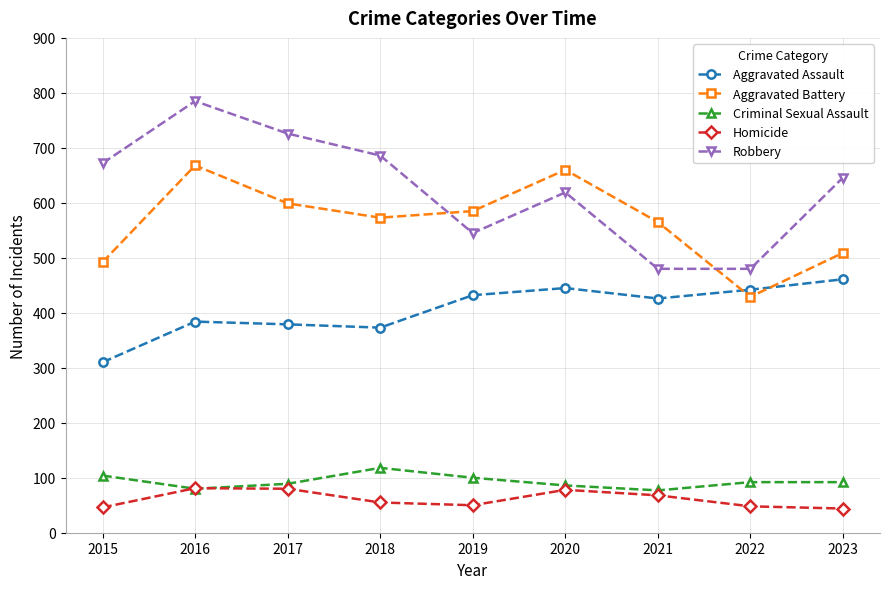

What is the spread (max minus min) of values at 2017?

646